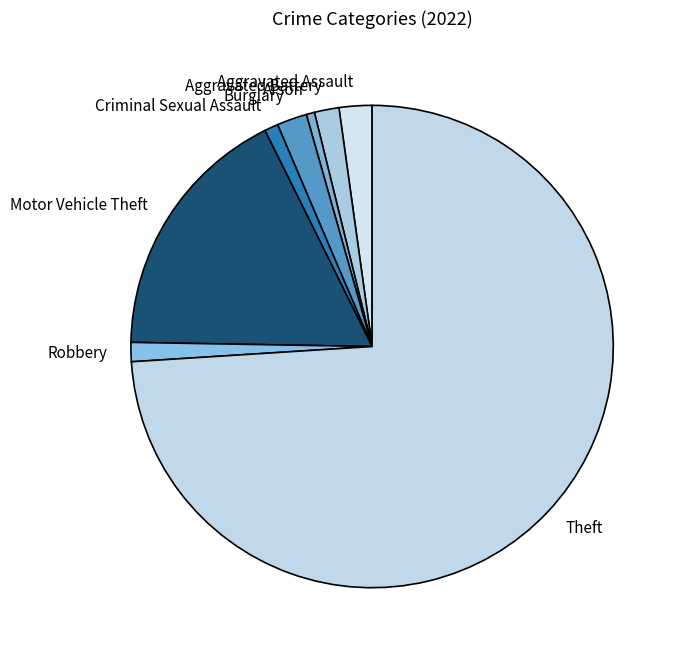

Which slice is the largest?

Theft